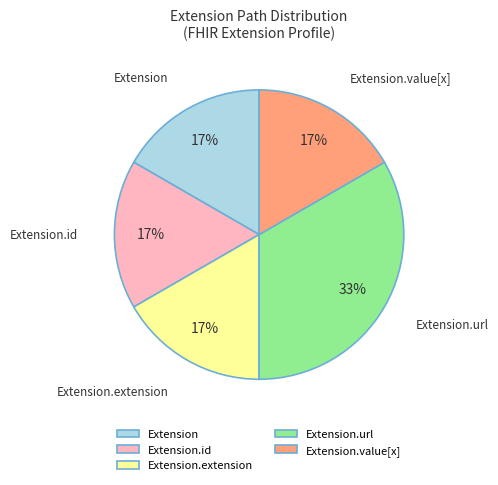

What is the largest slice in the pie chart?

Extension.url